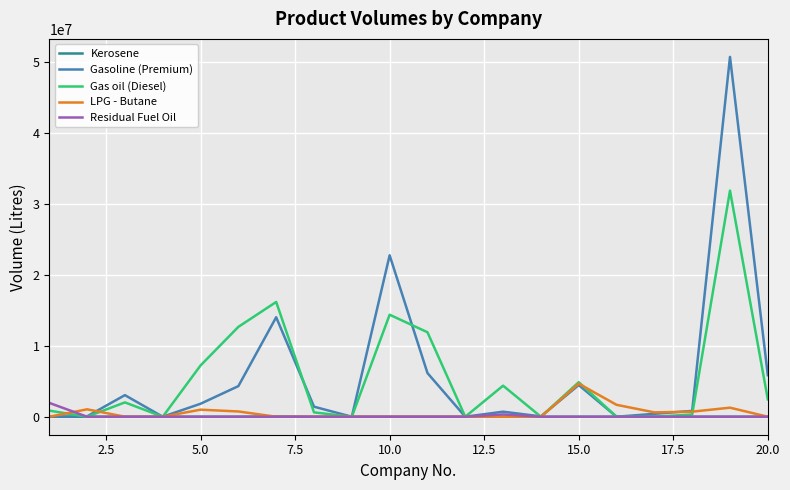

What is the greatest value displayed?

50767500